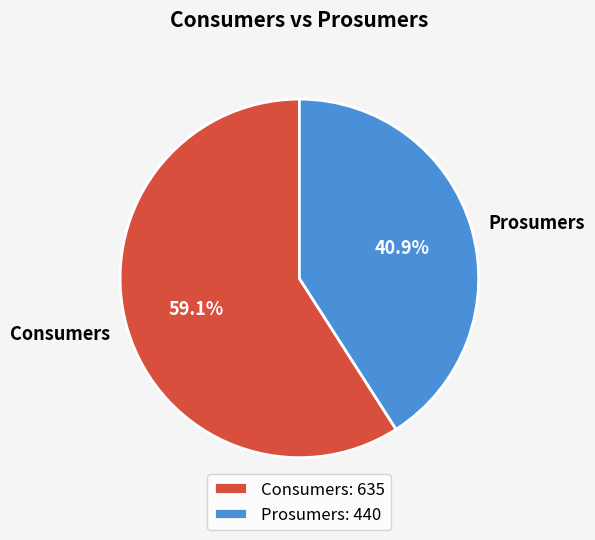

Is the sum of Prosumers and Consumers greater than half?

Yes